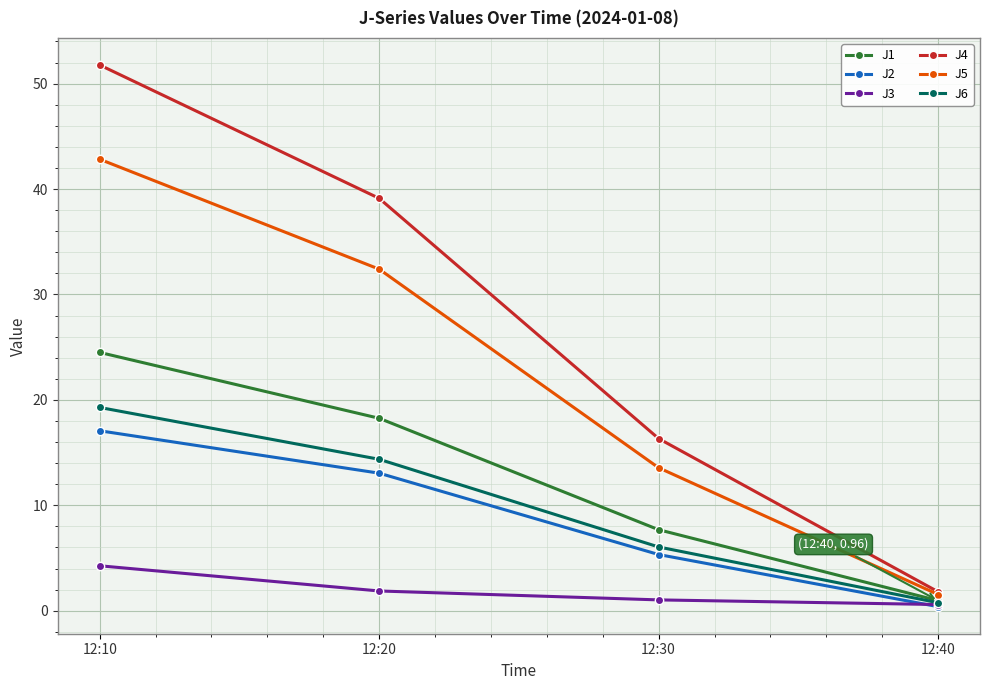

What is the total value across all series at 12:20?

119.1